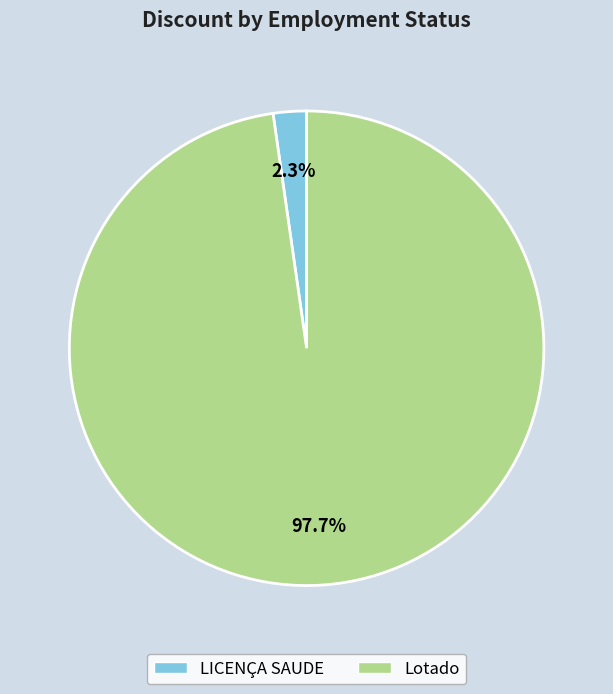

Count the number of slices in the pie.

2